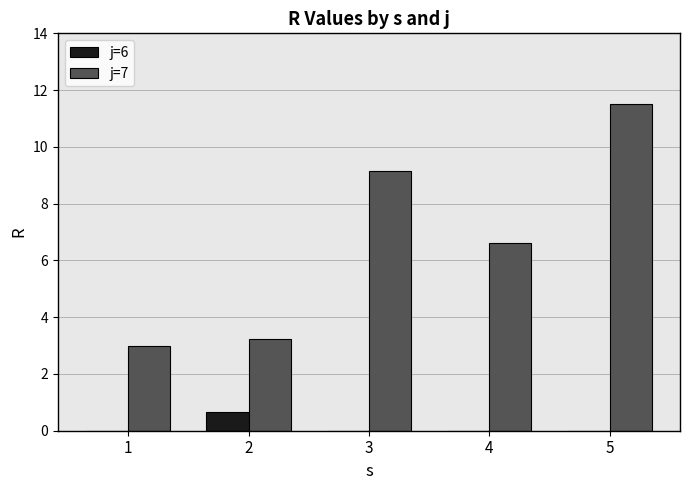

Are the bars grouped side by side (vs. stacked)?

Yes